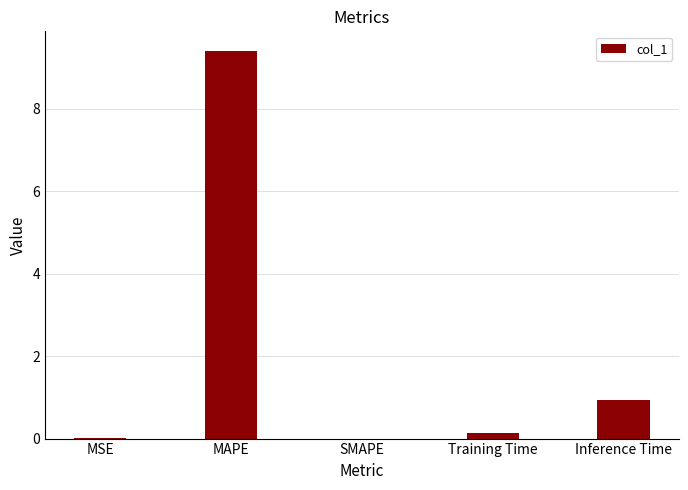

What is the sum of the values at Inference Time and SMAPE?

0.9